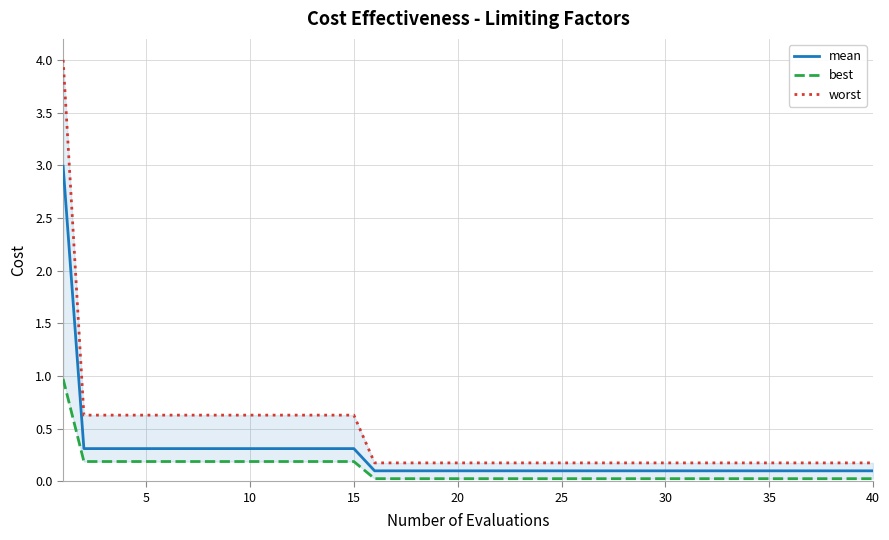

How many distinct data groups are displayed?

3